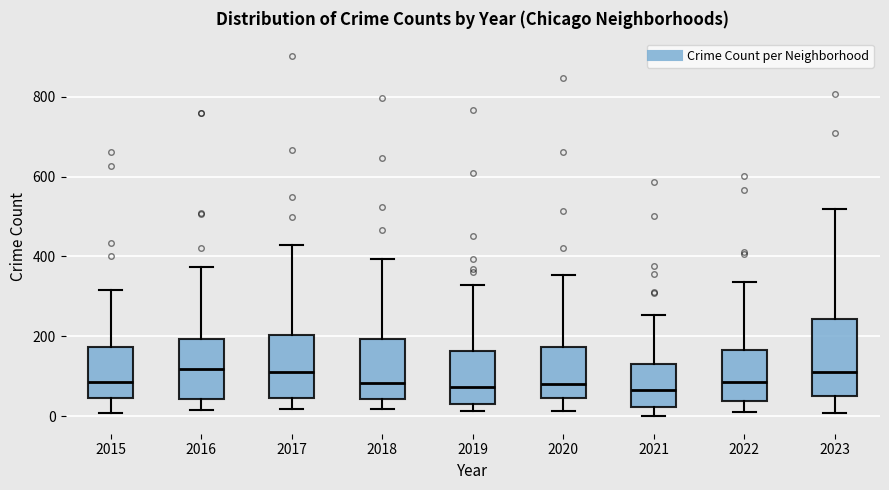

Comparing the boxes themselves (not the whiskers), which one is the tallest?

2023